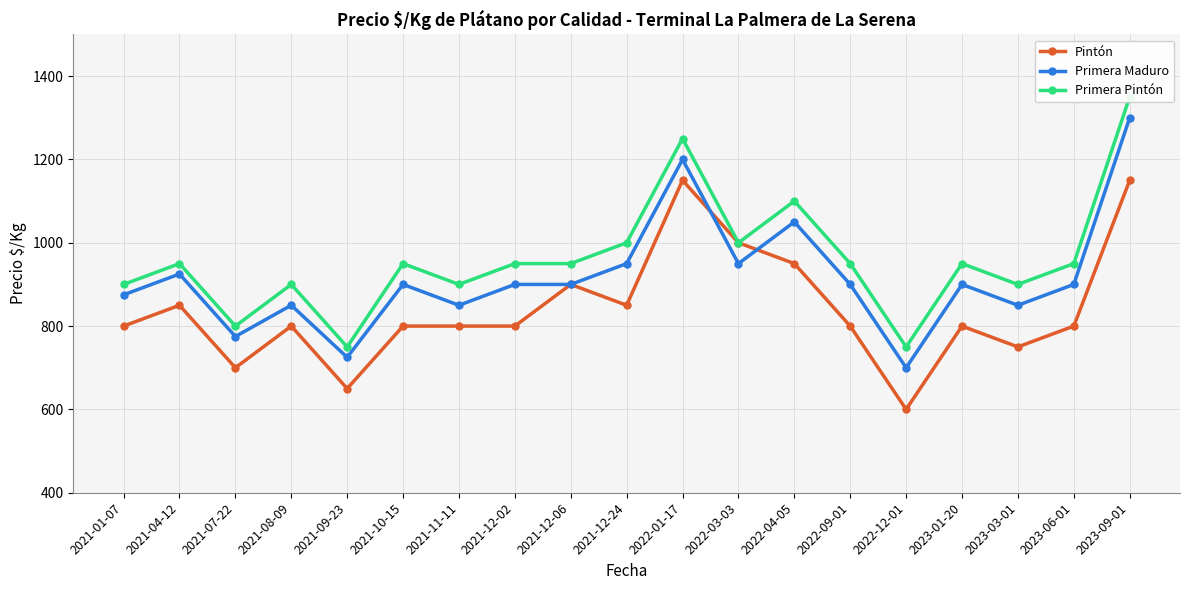

At which label does Primera Maduro reach its minimum?

2022-12-01